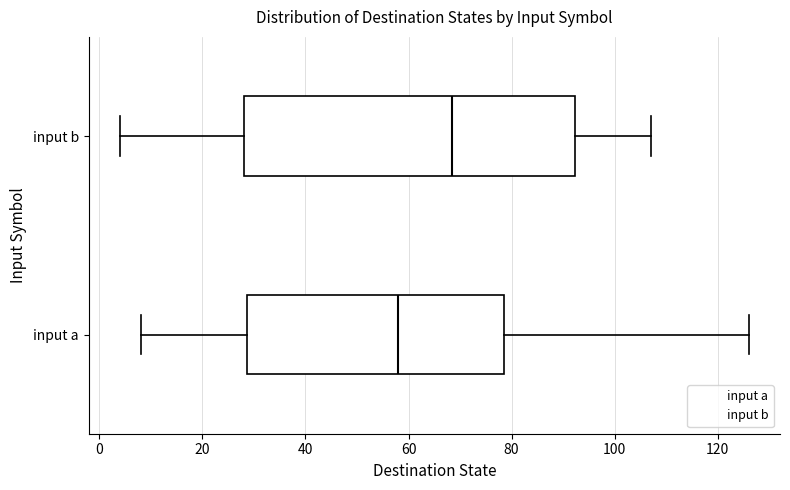

Reading bottom to top, transcribe this box plot: for each box, give where its median line is, the range the box spans, and where its two whiskers end, as read against the x-axis. The values are not printed on the chart, so give them approximately, as read against the axis.

input a: median 58, box 28 to 78, whiskers 8 to 126
input b: median 68, box 28 to 92, whiskers 4 to 108